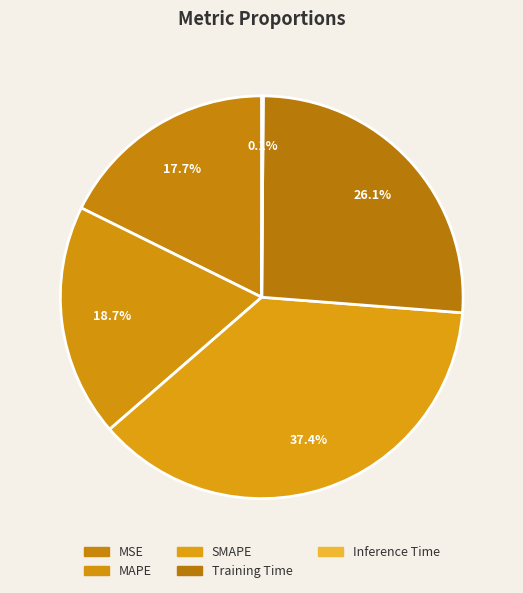

The SMAPE slice represents 31% of the pie. True or false?

False